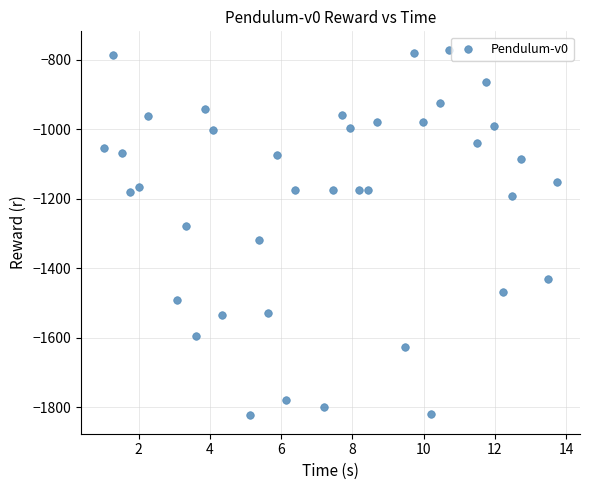

What is the range of X values (max minus min)?

12.7